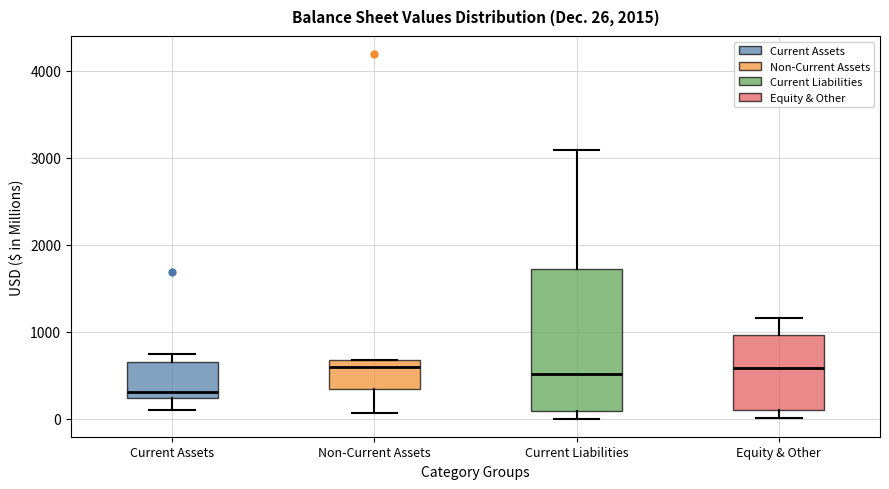

Comparing the boxes themselves (not the whiskers), which one is the tallest?

Current Liabilities